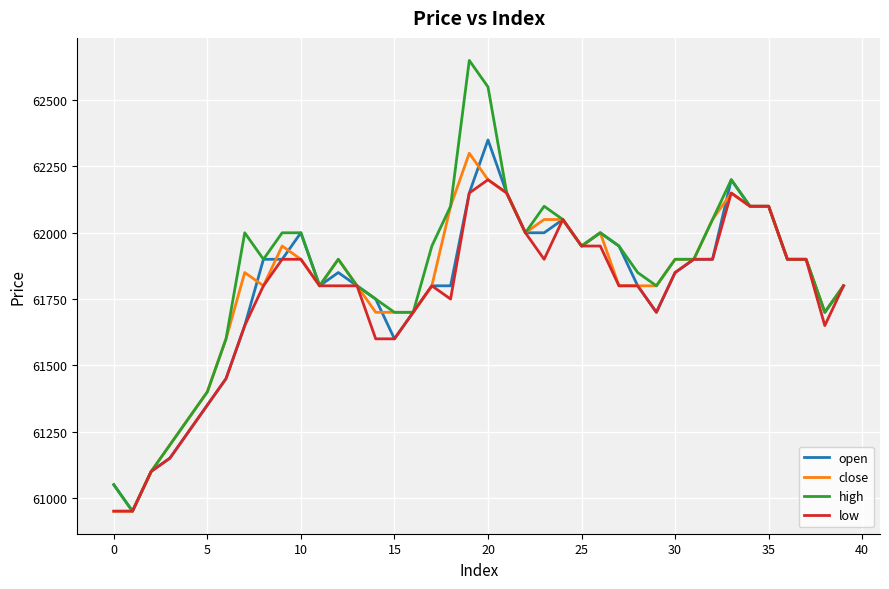

How many categories are shown in the chart?

40